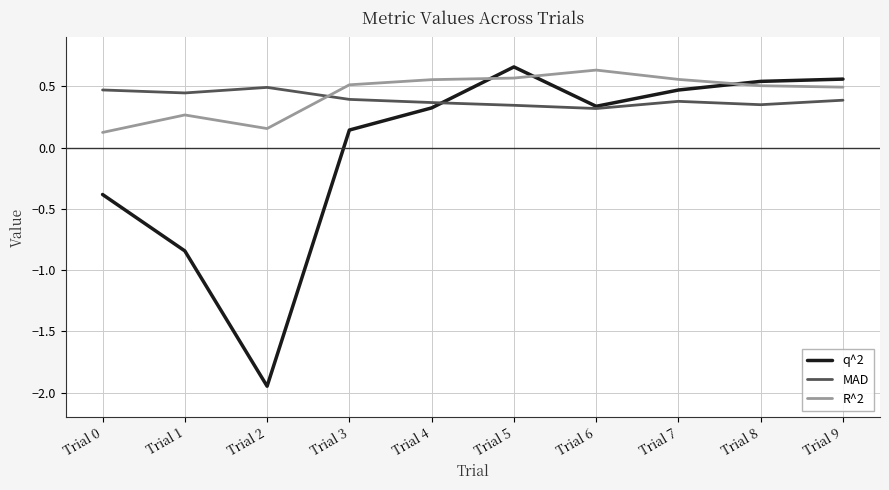

What are all the series names shown in the legend?

q^2, MAD, R^2